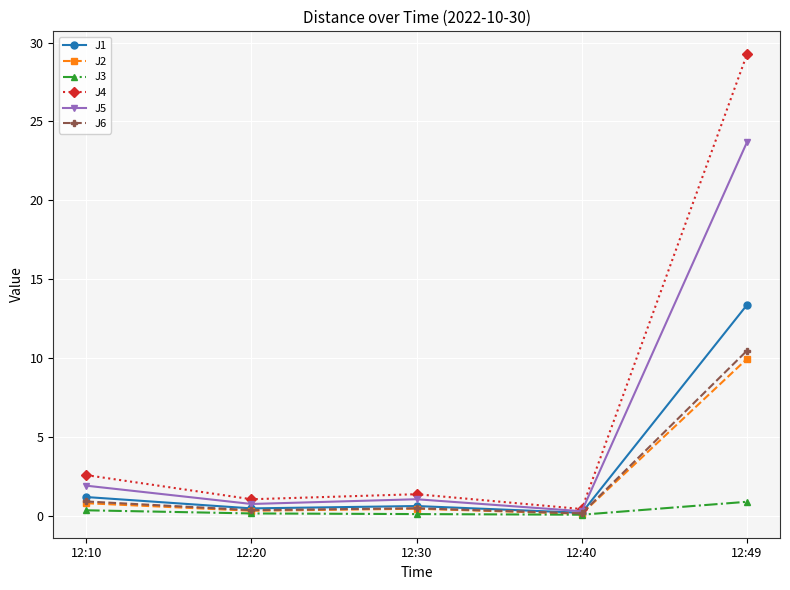

Between 12:10 and 12:30, which series saw the biggest shift?

J4